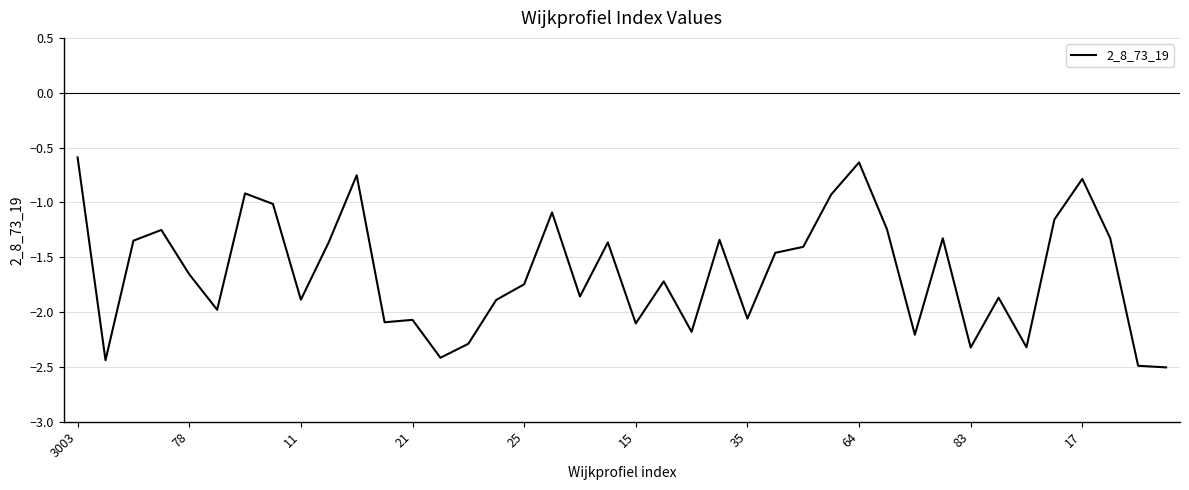

What is the smallest value displayed?

-2.5